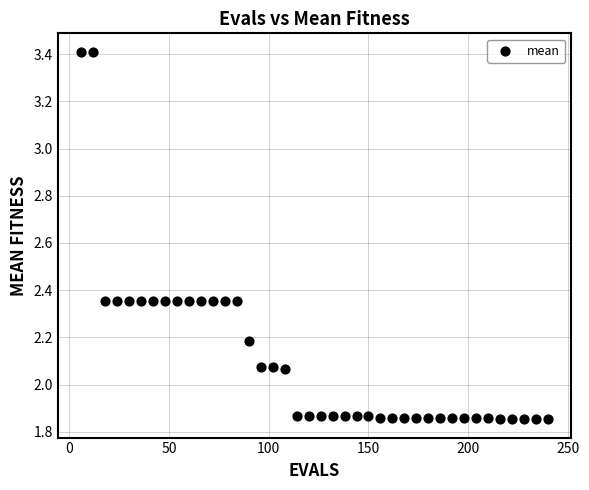

What is the range of Y values (max minus min)?

1.6